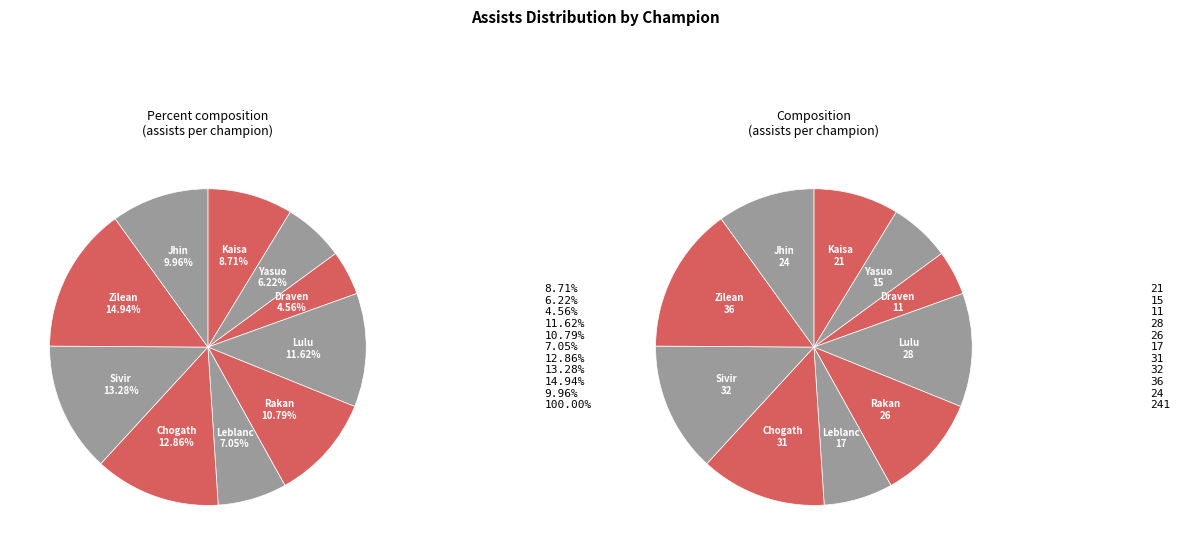

What percentage is the Leblanc slice, to the nearest percent?

7%